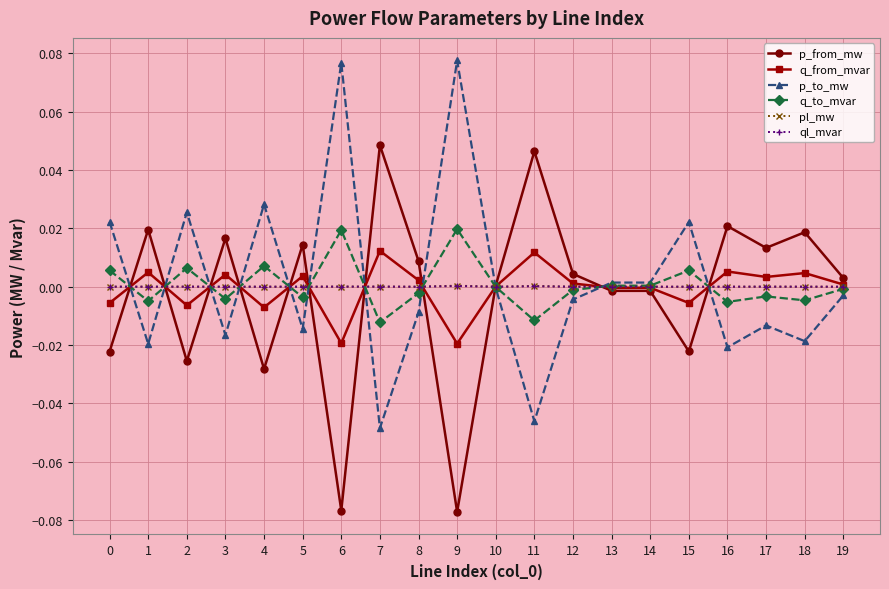

True or false: ql_mvar and pl_mw cross at least once.

False